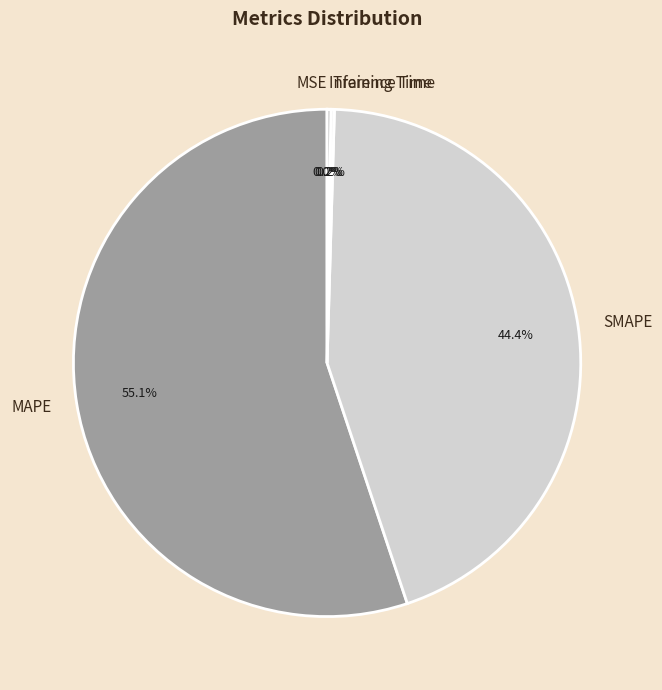

Which slice represents more than half of the pie?

MAPE